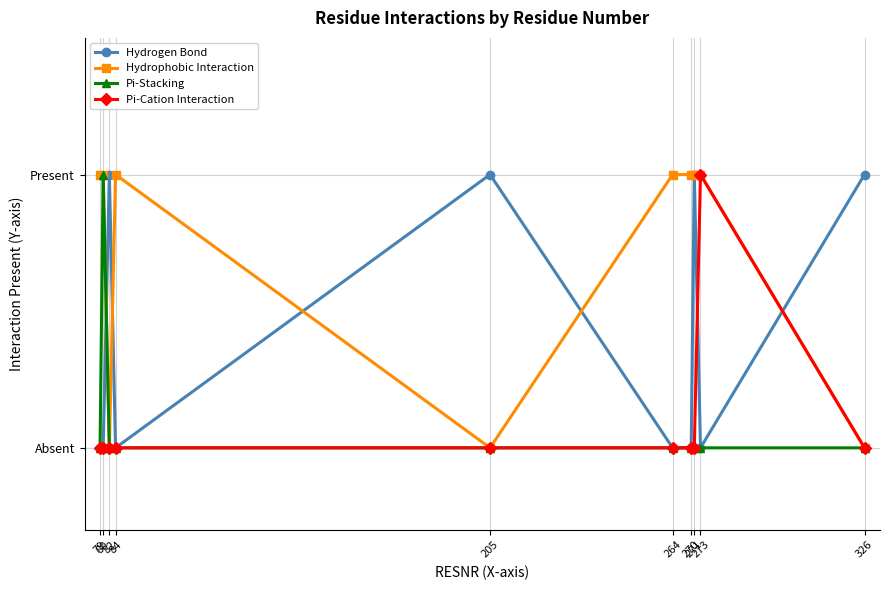

Which series has the largest total across all categories?

Hydrophobic Interaction